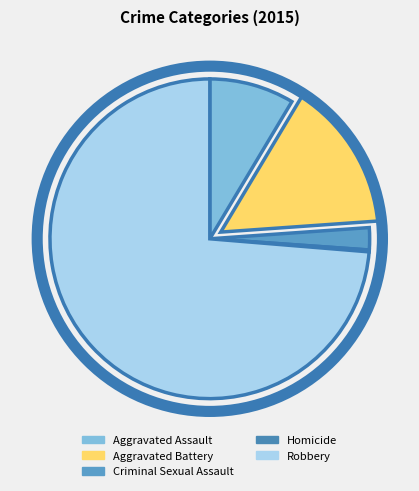

Which slice is the smallest?

Homicide